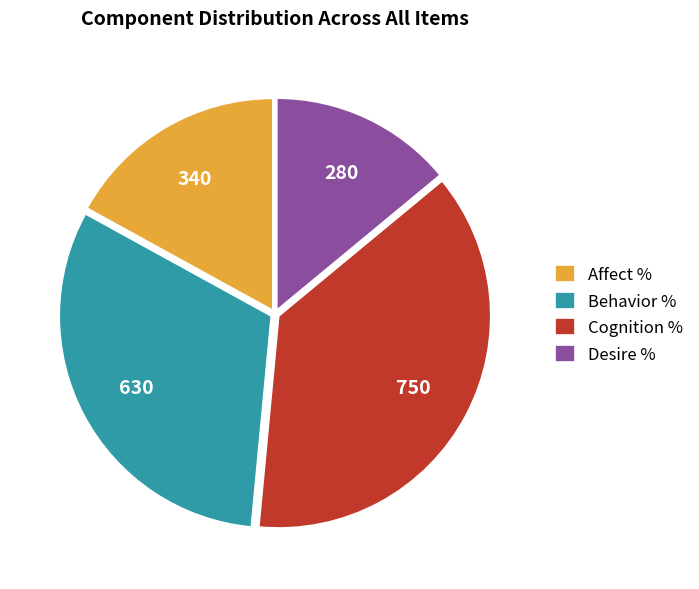

What is the ratio of the value at Behavior % to the value at Desire %?

2.3